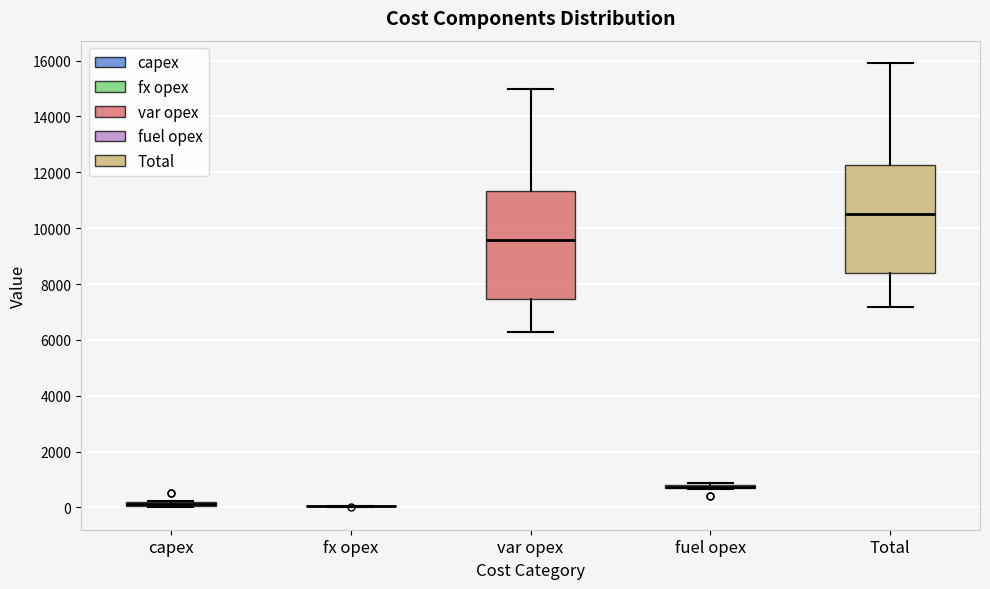

Where is the upper edge of the box for var opex on the y-axis? The values are not printed on the chart, so give them approximately, as read against the axis.

11400